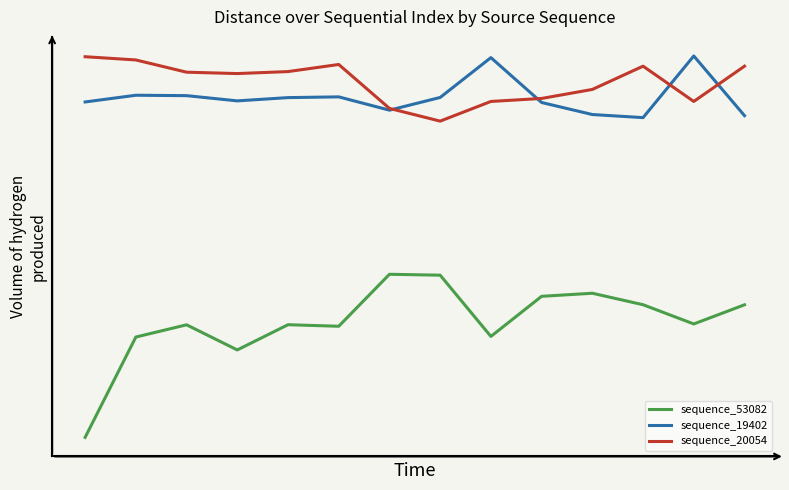

What are all the series names shown in the legend?

sequence_53082, sequence_19402, sequence_20054